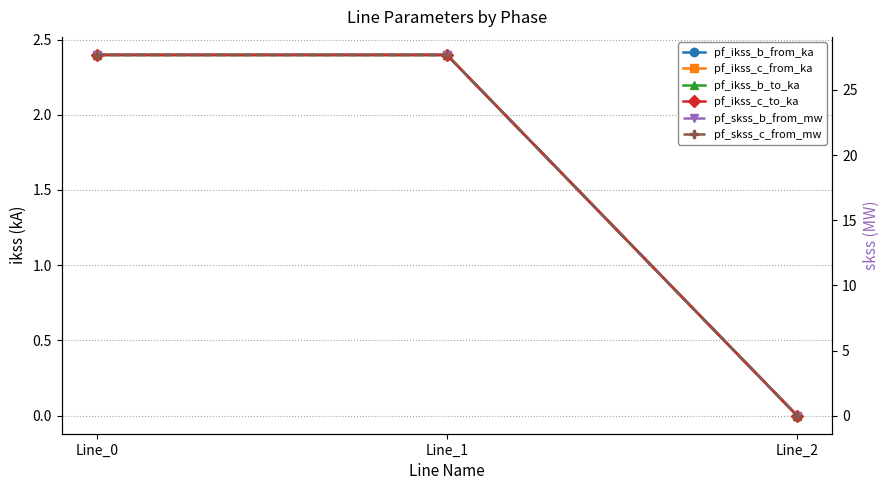

True or false: pf_skss_c_from_mw has a value of 0.0 at Line_2.

True